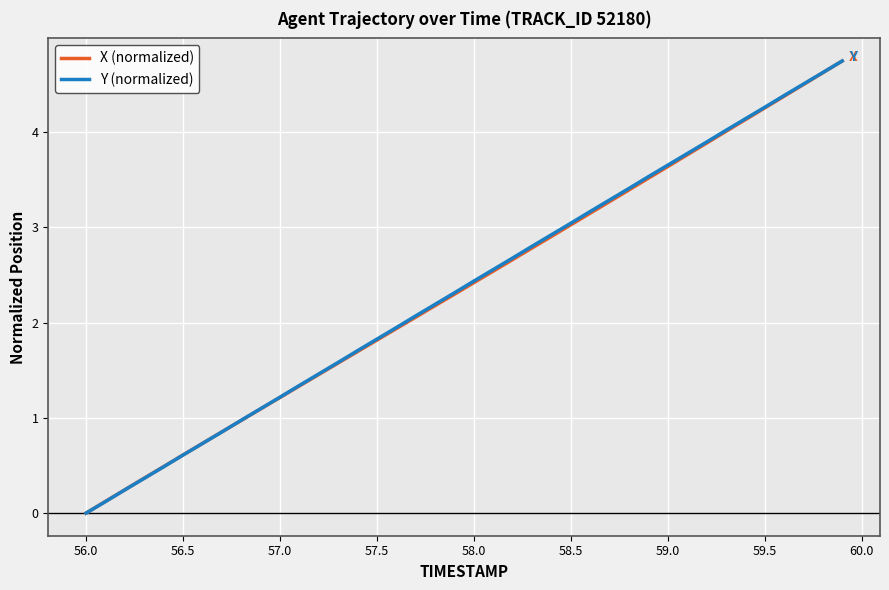

What is the maximum value shown in the chart?

4.7